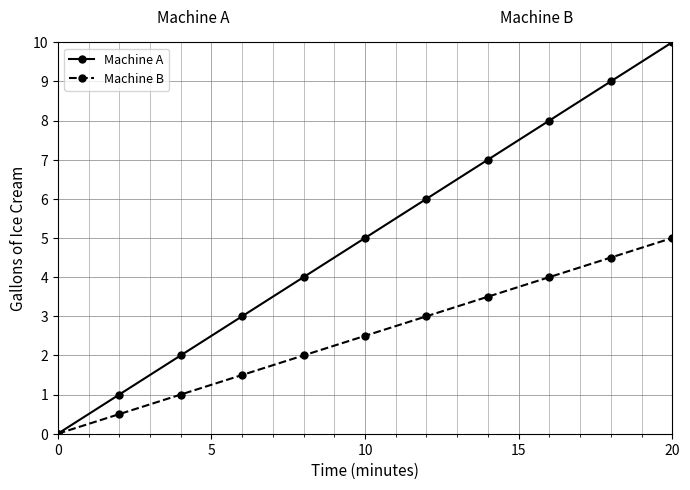

What is the value of the Machine B point at the 5th from the left?

2.0